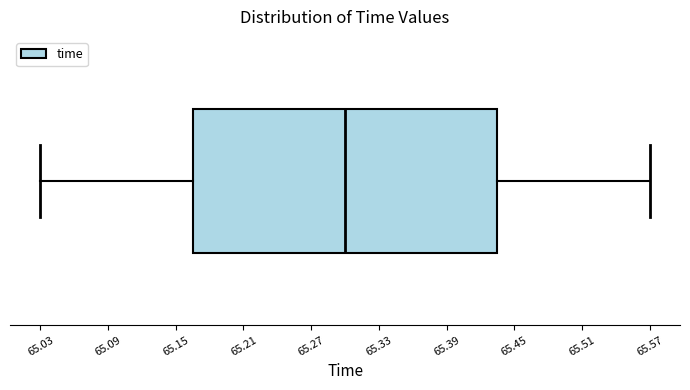

Read this box plot against the x-axis: the position of the median line, the range covered by the box, and the ends of both whiskers. The values are not printed on the chart, so give them approximately, as read against the axis.

median 65.30, box 65.17 to 65.44, whiskers 65.03 to 65.57